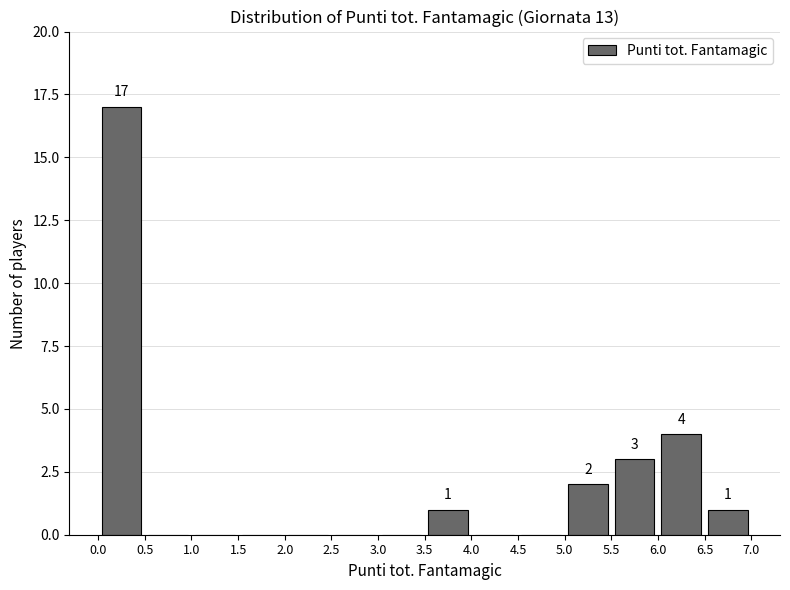

Over which range of the x-axis is the bar tallest?

0.0 to 0.5